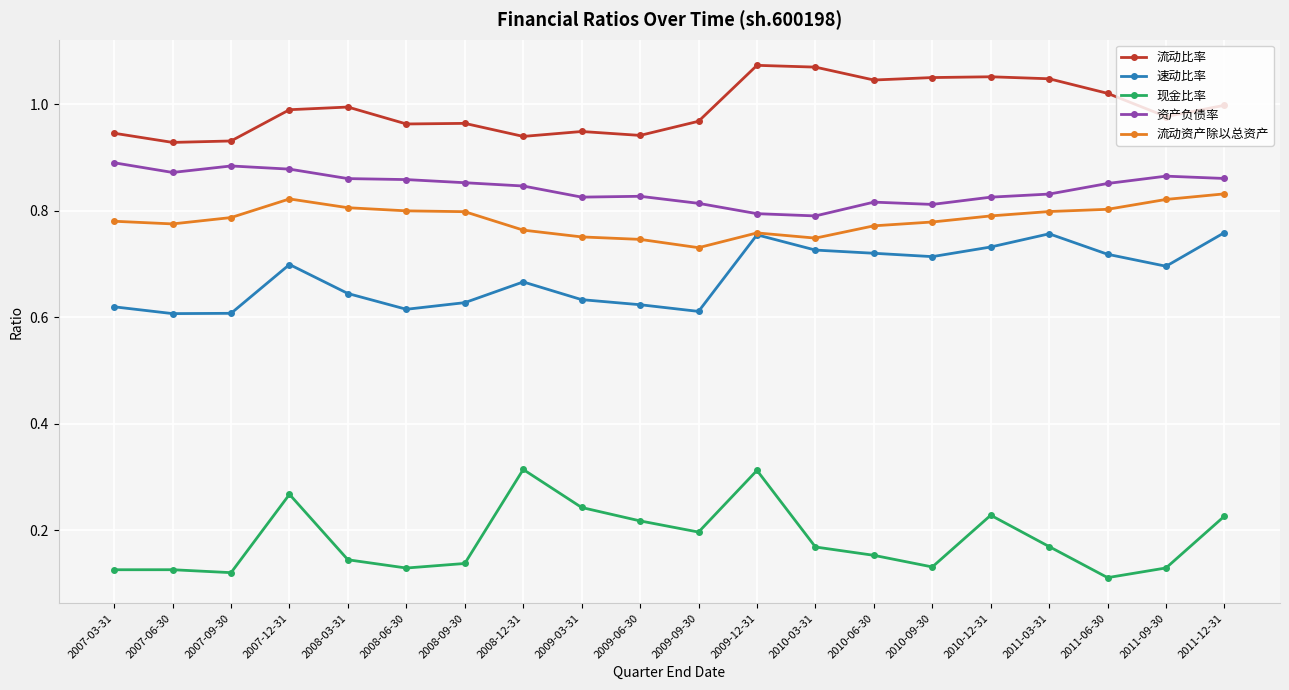

At how many categories does at least one series exceed 0?

20